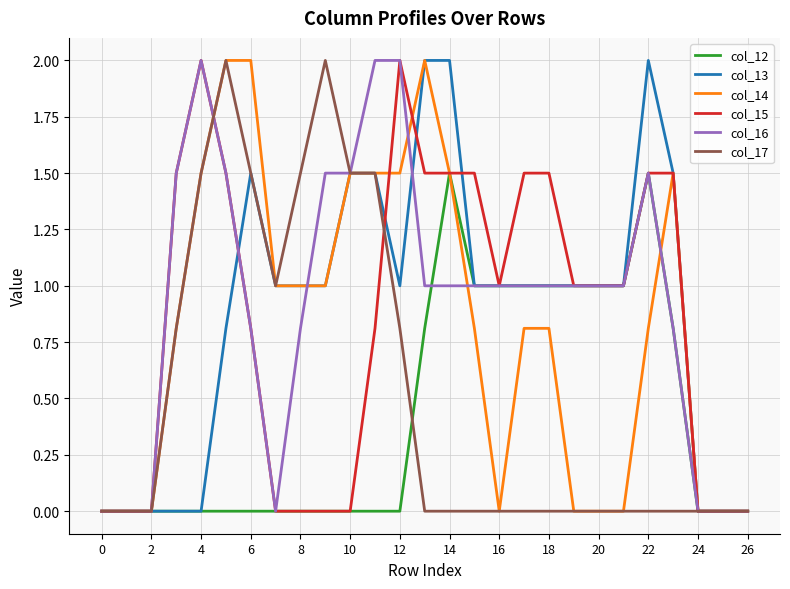

What is the maximum value for col_13?

2.0